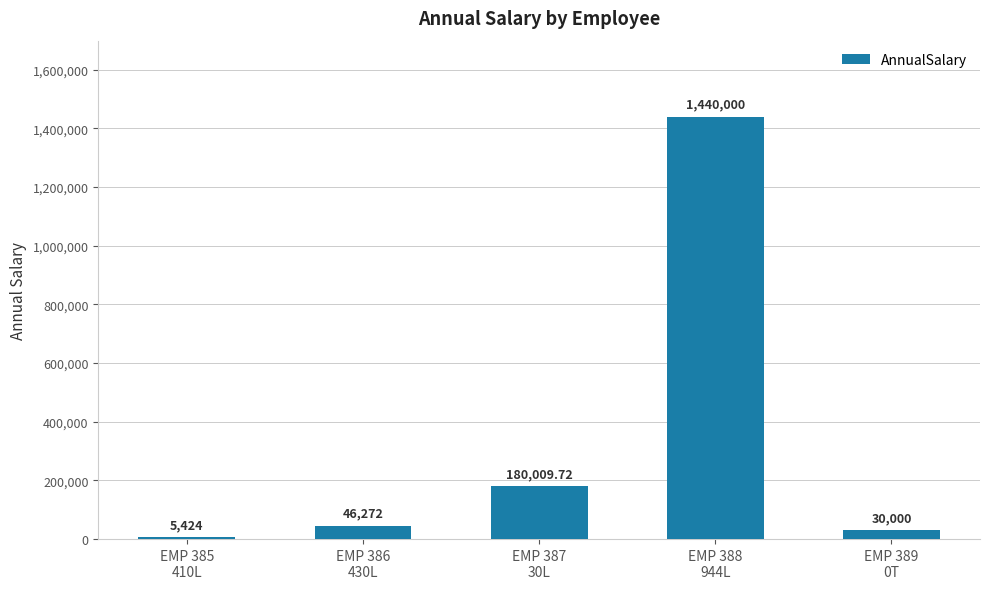

What value does the data have at EMP 389
0T?

30000.0